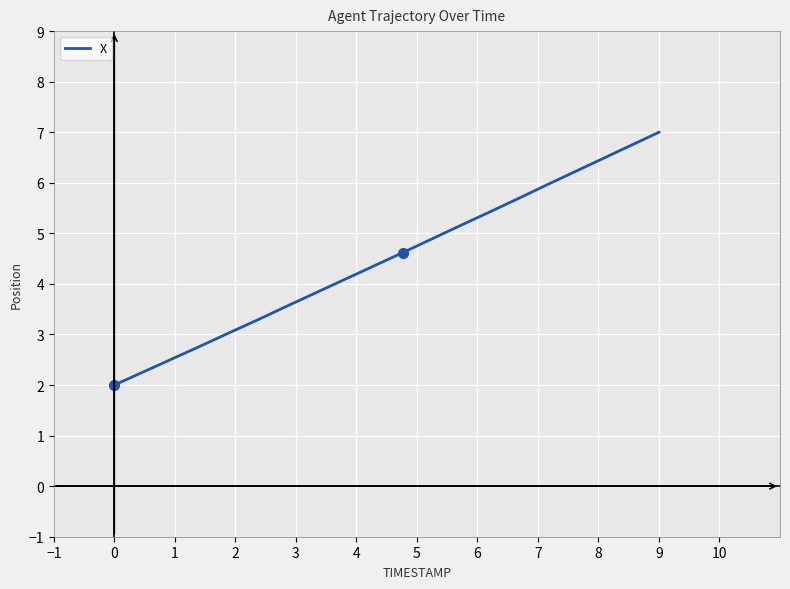

How many values are below 4?

8